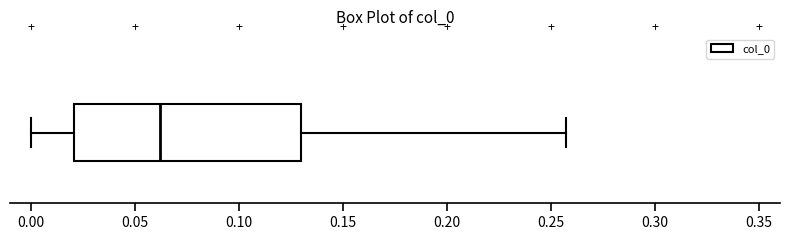

Transcribe this box plot: give where the median line is, the range the box spans, and where the two whiskers end, as read against the x-axis. The values are not printed on the chart, so give them approximately, as read against the axis.

median 0.060, box 0.020 to 0.130, whiskers 0.000 to 0.255